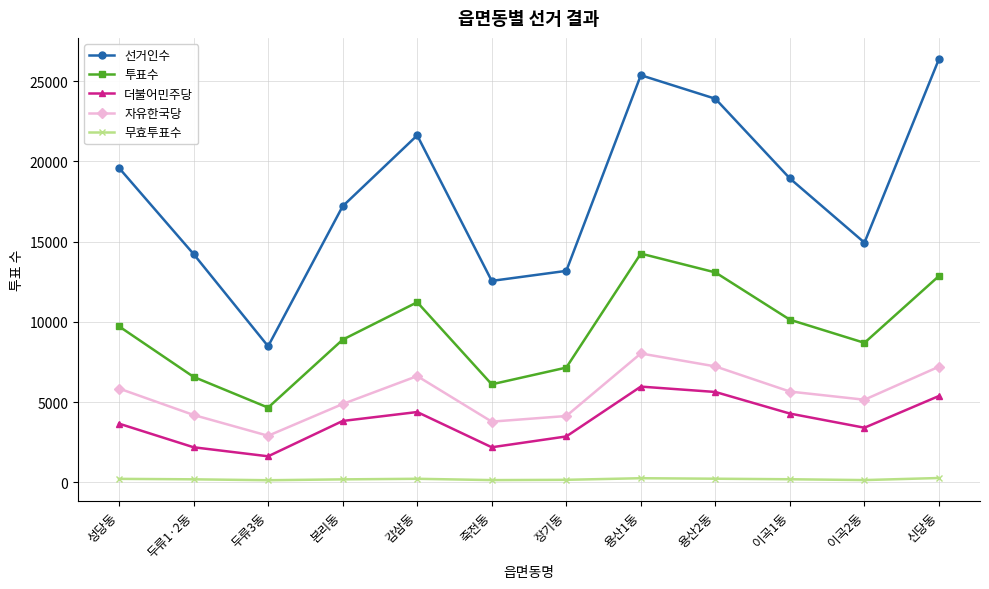

What position from the right is 장기동?

6